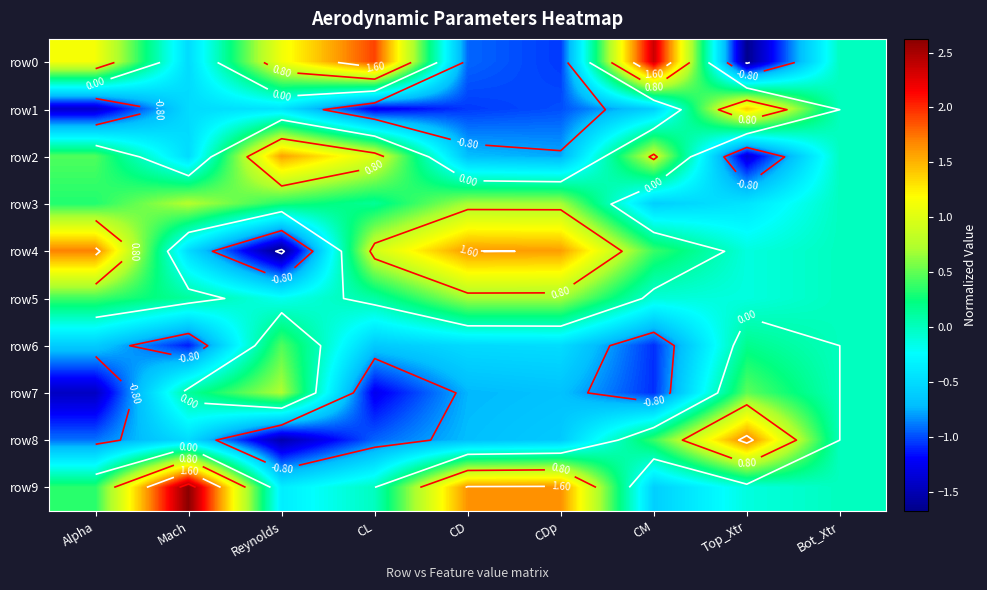

Which series has the largest total across all categories?

row9